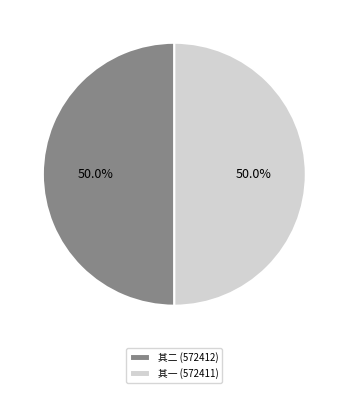

What is the total percentage of 其二 (572412) and 其一 (572411)?

100.0%